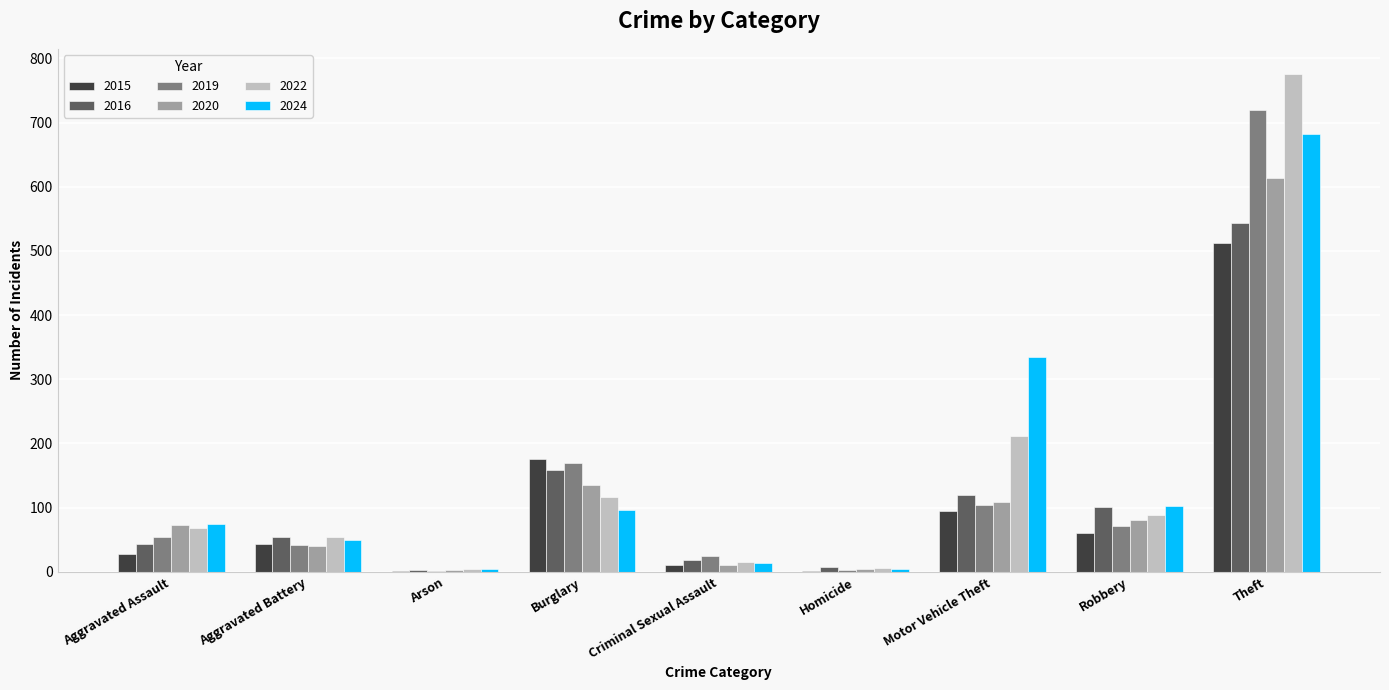

The value of 2020 at Robbery is 38. True or false?

False